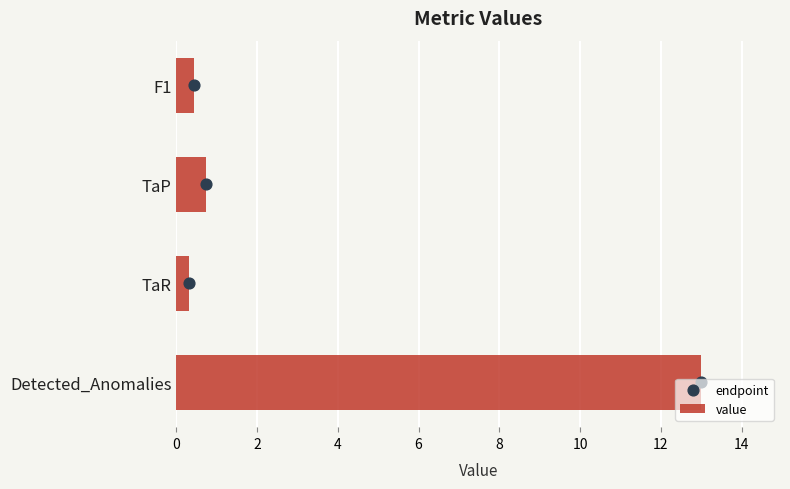

Is it true that value equals 0.7 at TaP?

True